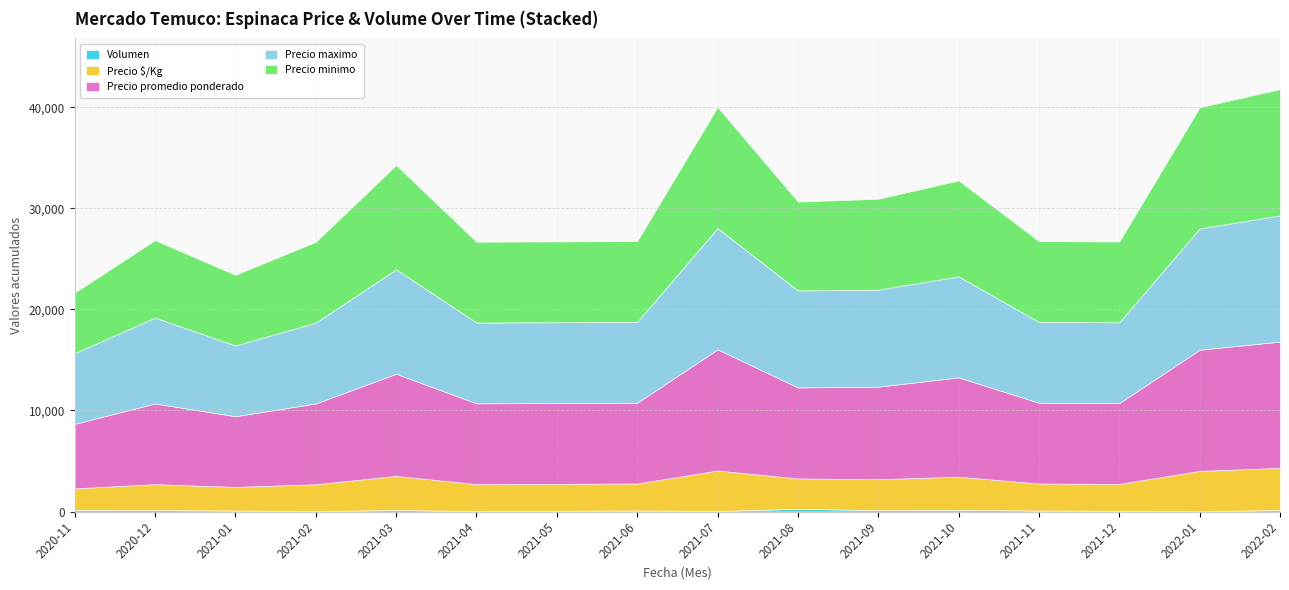

Where is the first local maximum for Precio $/Kg?

2020-12